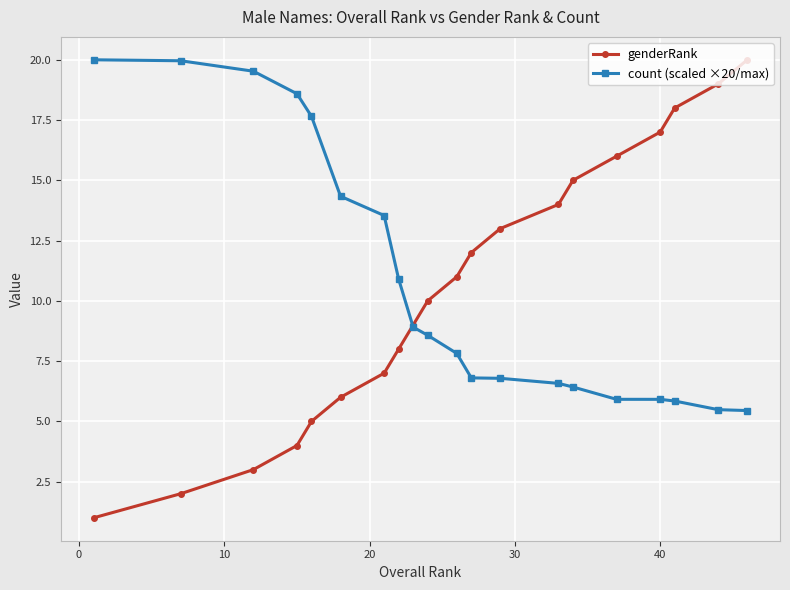

True or false: genderRank has more than 1 interior local peaks.

False